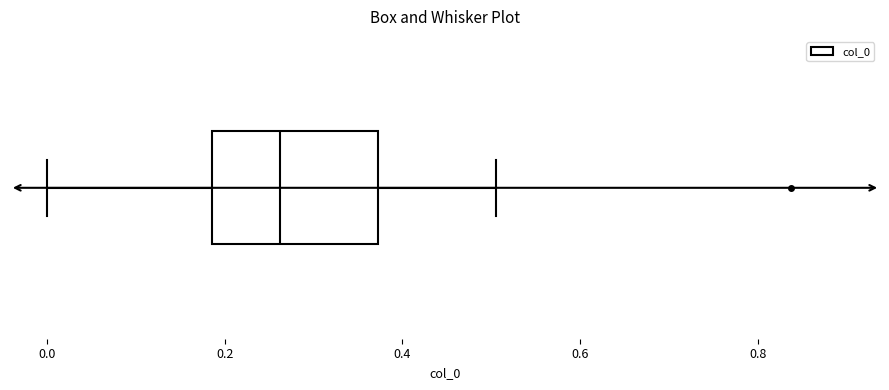

Transcribe this box plot: give where the median line is, the range the box spans, and where the two whiskers end, as read against the x-axis. The values are not printed on the chart, so give them approximately, as read against the axis.

median 0.26, box 0.18 to 0.38, whiskers 0.00 to 0.50